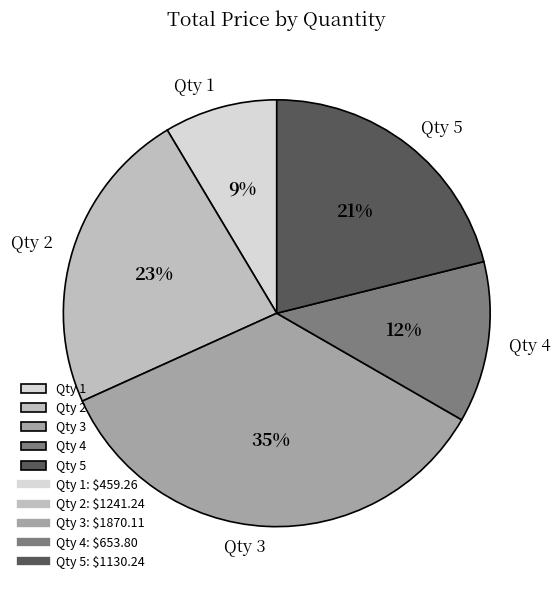

How many segments does this pie chart have?

5